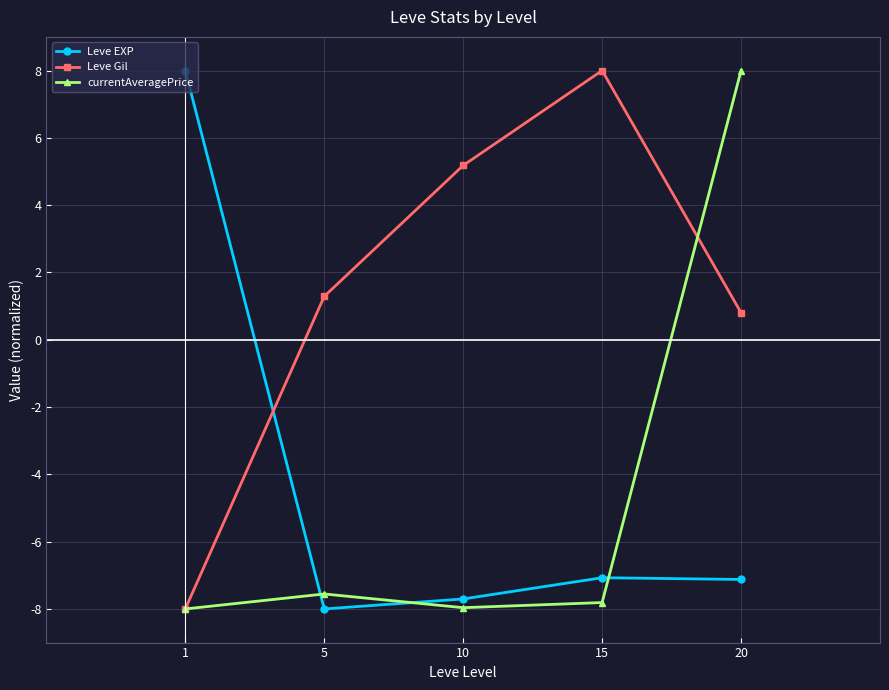

What is the sum of all Leve Gil values?

7.3